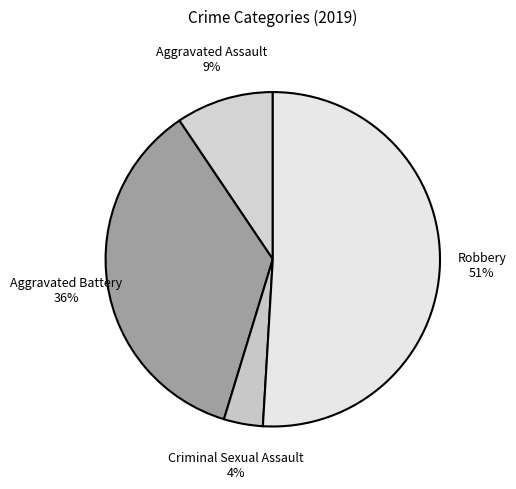

What is the majority slice?

Robbery